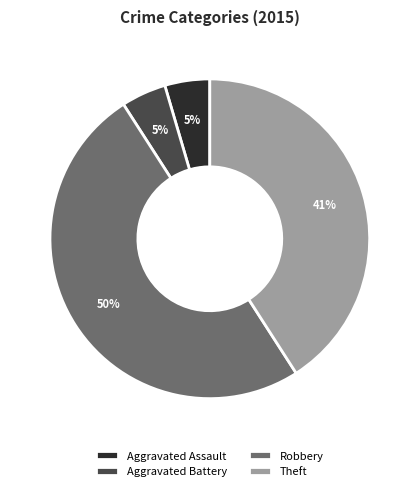

To the nearest percent, what is the average slice percentage?

25%